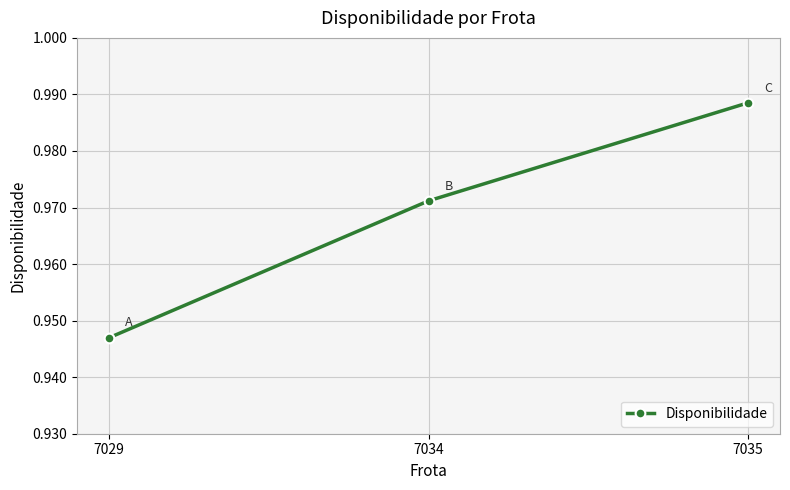

At which category does the chart reach its minimum across all series?

7029